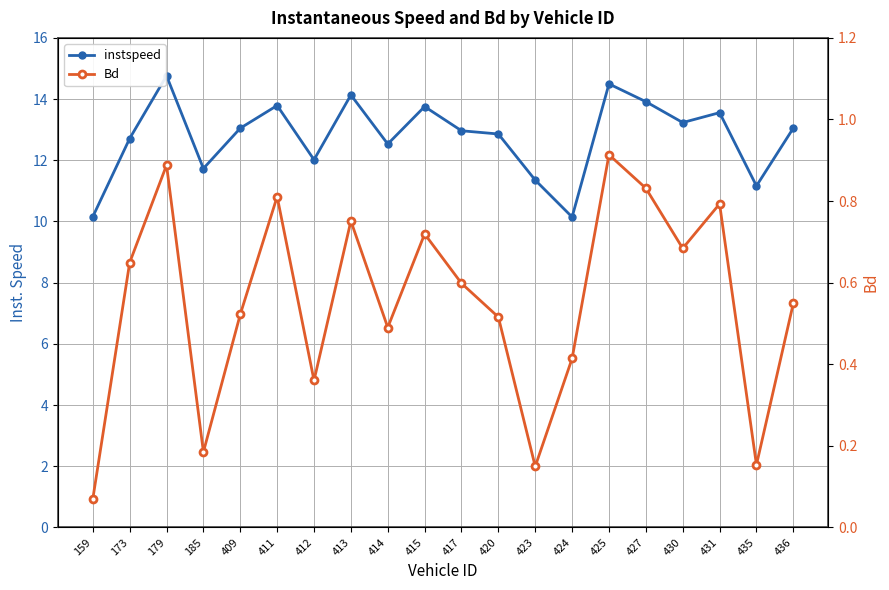

At 435, list the series in order from largest to smallest.

instspeed, Bd